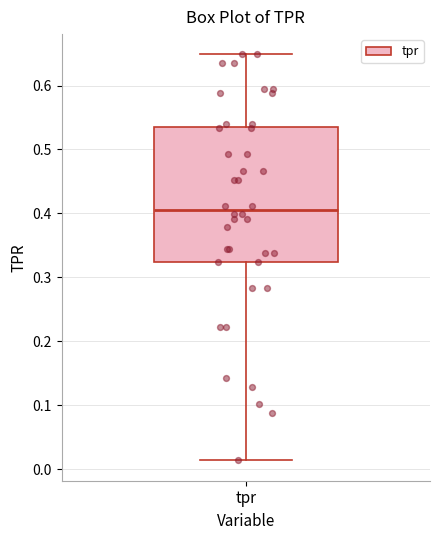

Transcribe this box plot: give where the median line is, the range the box spans, and where the two whiskers end, as read against the y-axis. The values are not printed on the chart, so give them approximately, as read against the axis.

median 0.41, box 0.32 to 0.54, whiskers 0.01 to 0.65